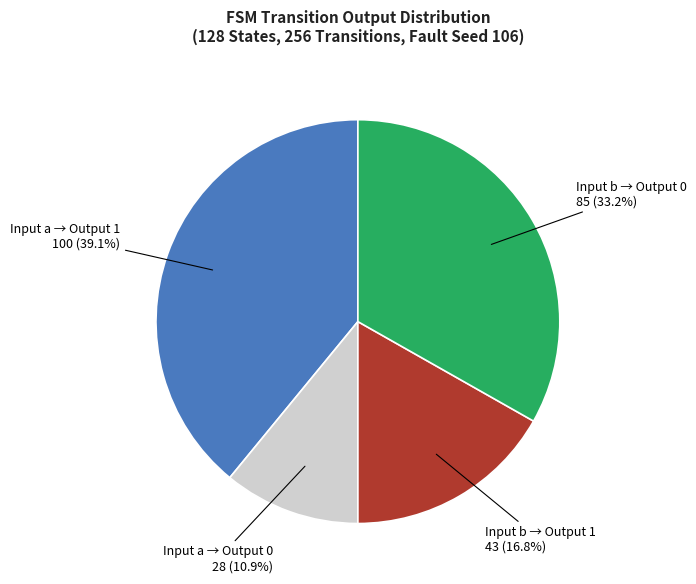

Is there any slice that represents more than half of the pie?

No